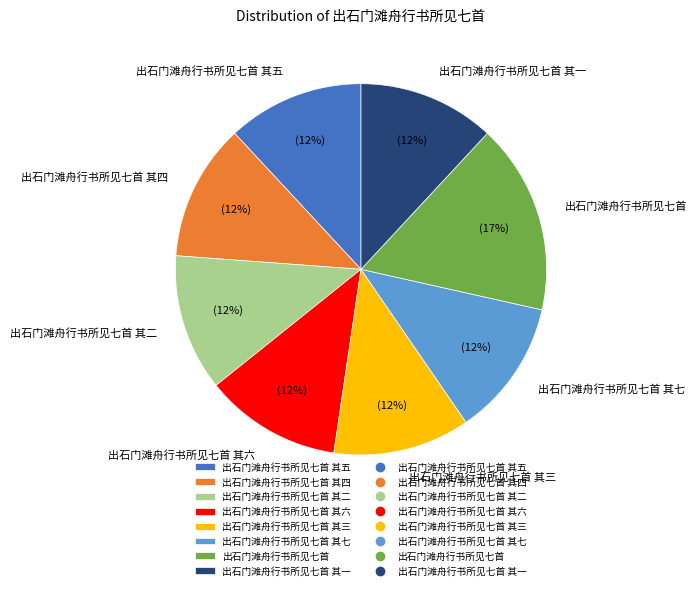

To the nearest percent, what portion does 出石门滩舟行书所见七首 其二 represent?

12%